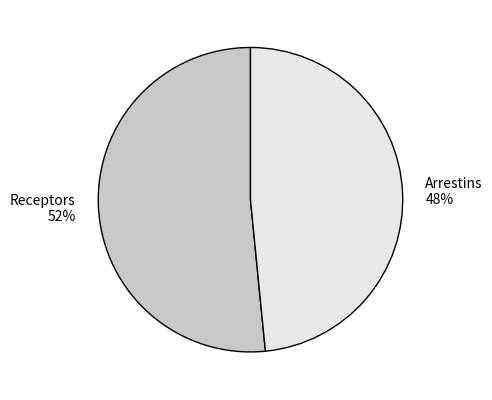

Count the number of slices in the pie.

2